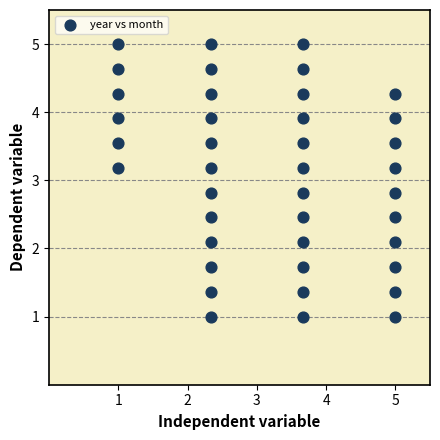

What is the range of X values (max minus min)?

4.0